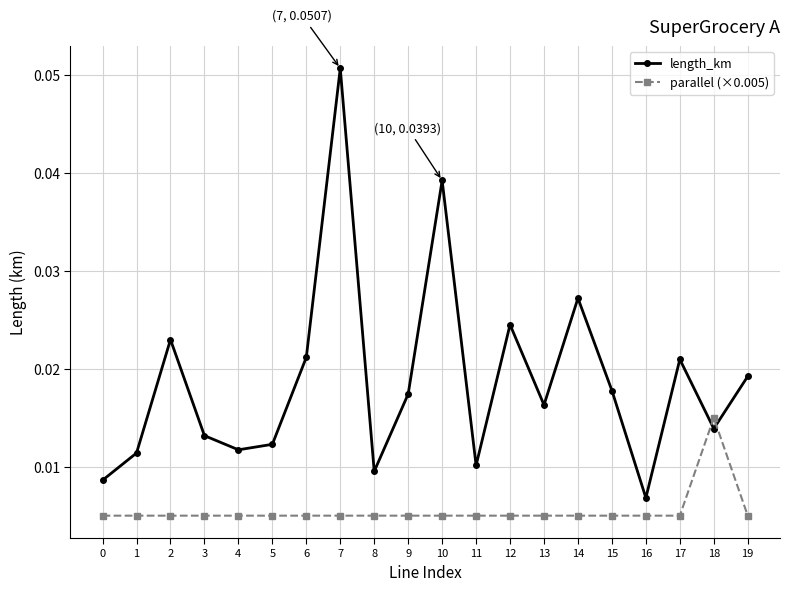

Where is the first local maximum for length_km?

2